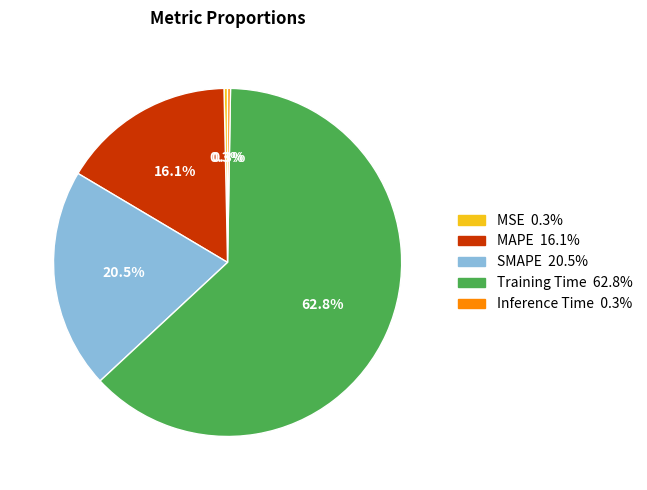

Combined, do SMAPE and Training Time account for over 50%?

Yes